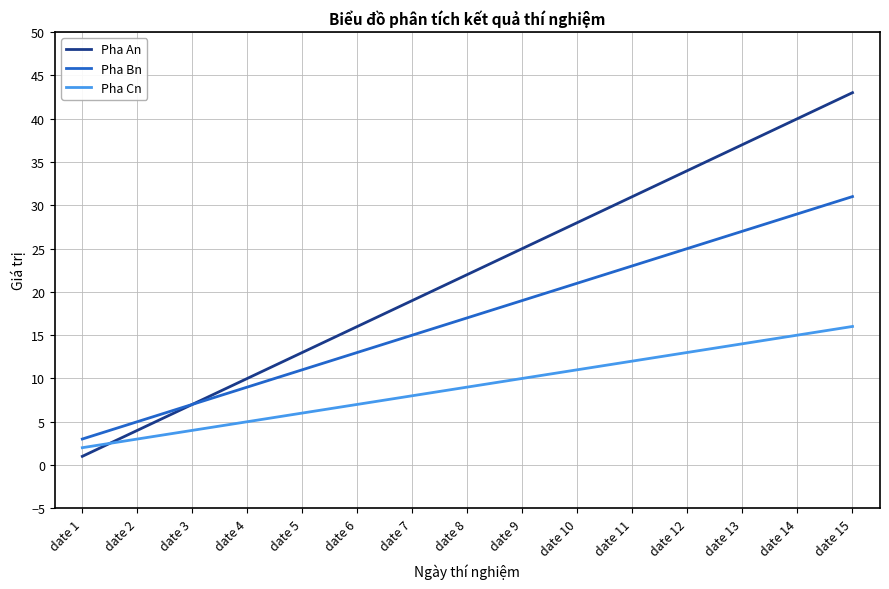

What is the difference between the maximum and minimum values in the Pha An series?

42